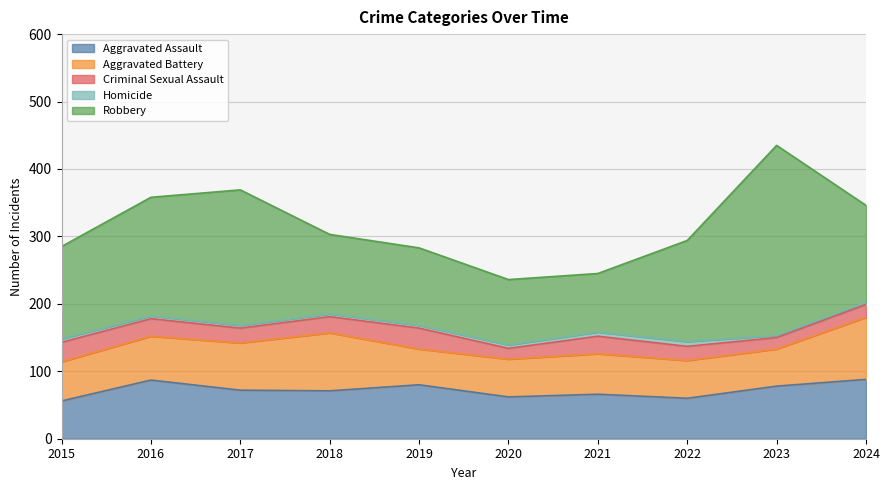

Where is Robbery nearest to the value 184?

2016